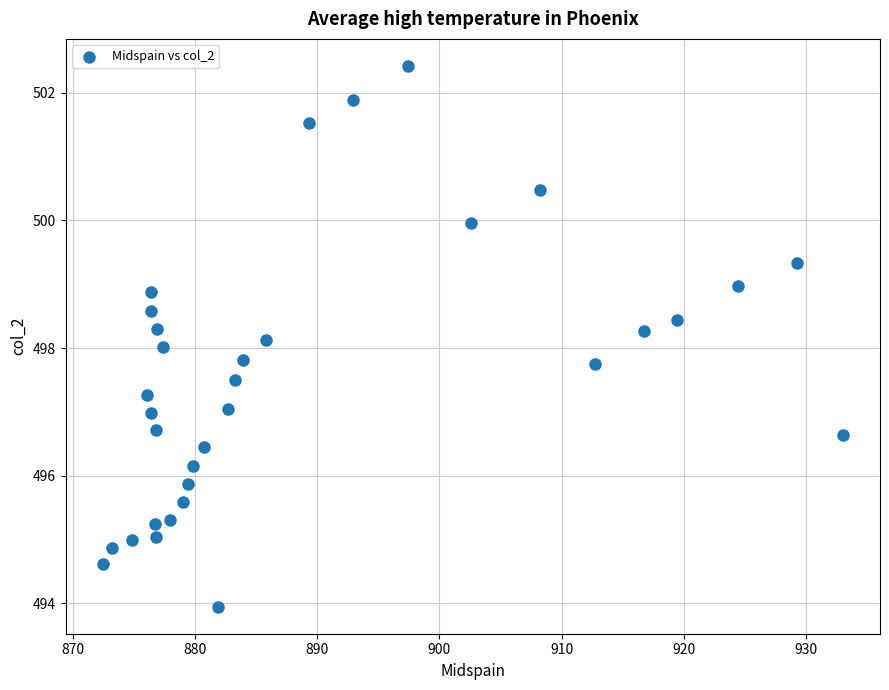

What is the range of Y values (max minus min)?

8.5